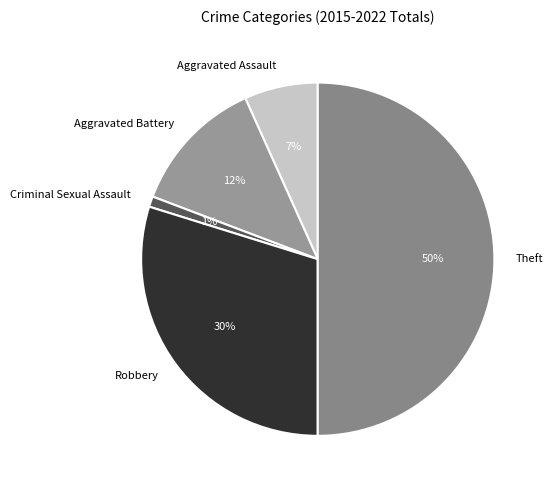

The Aggravated Battery slice represents 12% of the pie. True or false?

True